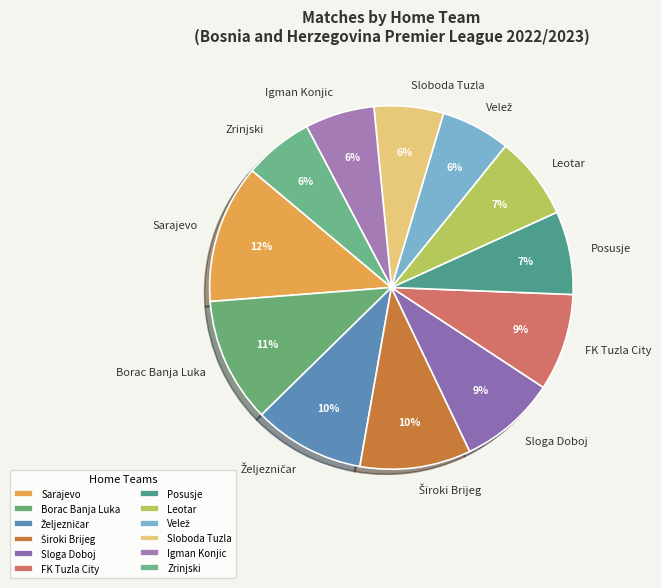

Count the number of slices in the pie.

12